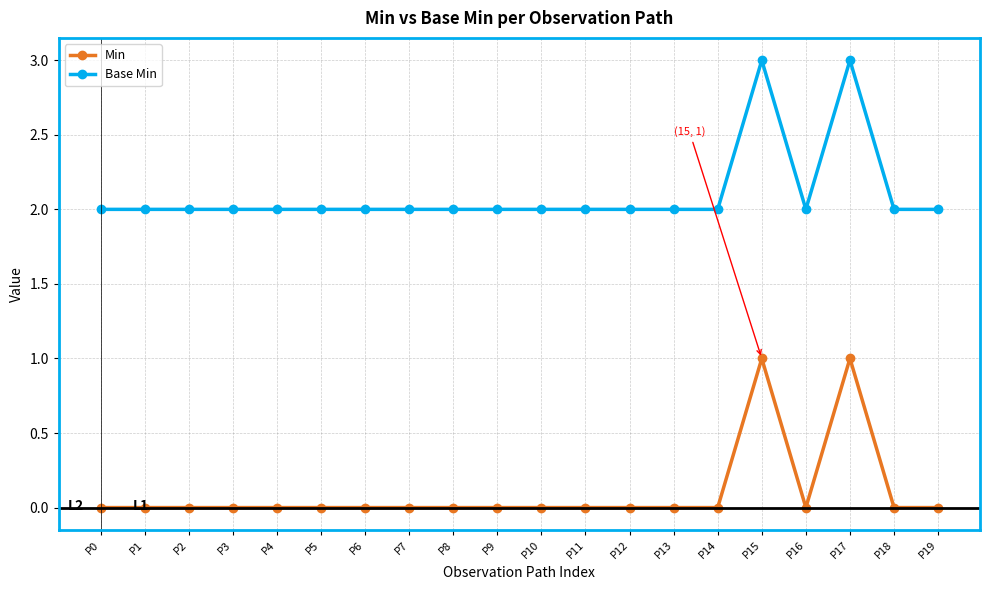

Which series has the largest total across all categories?

Base Min